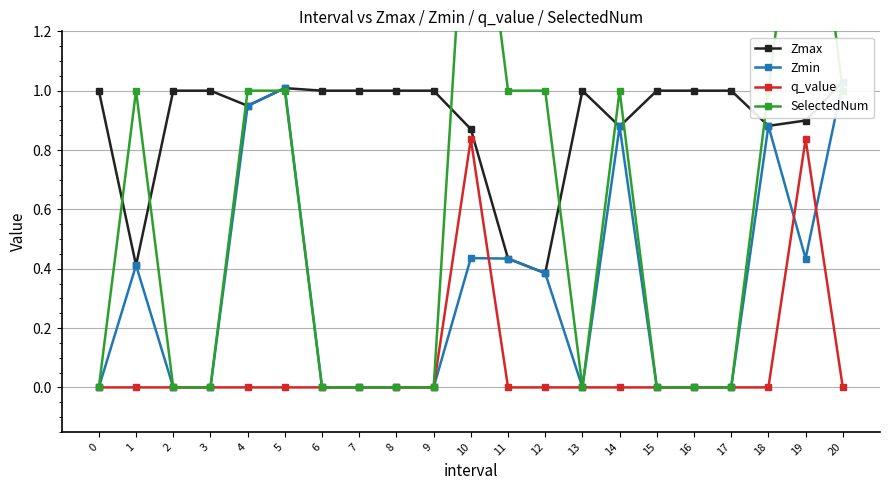

Where is the first local minimum for SelectedNum?

13